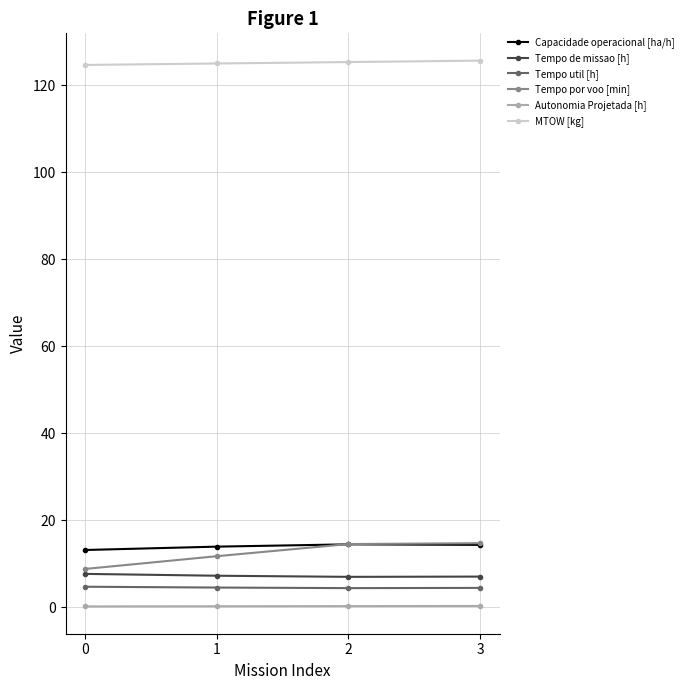

Is the value of Tempo de missao [h] at 0 greater than the value of MTOW [kg] at 3?

No